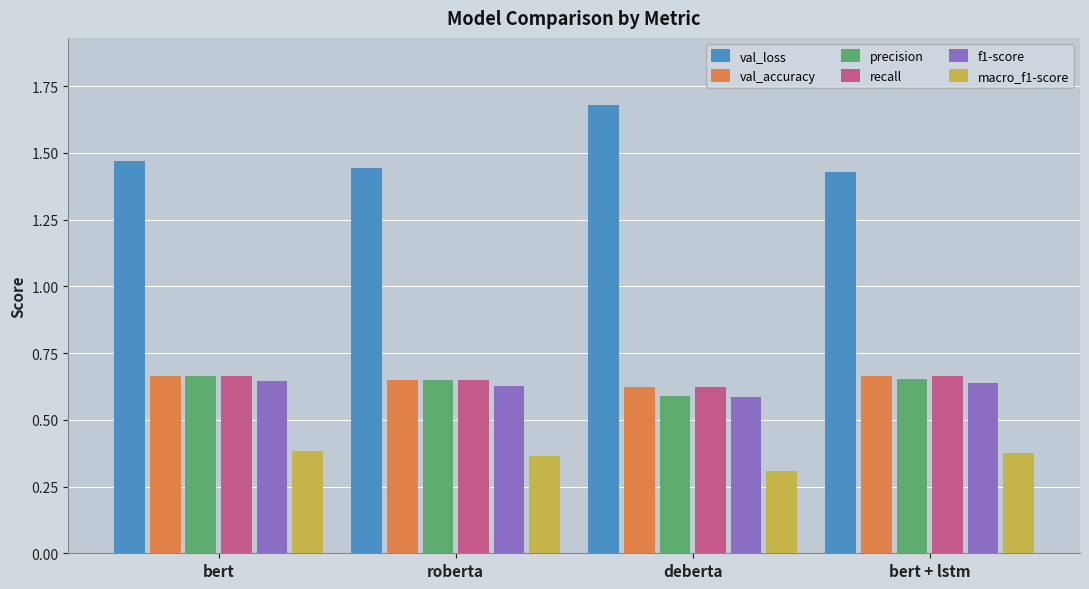

What is the lowest value of the macro_f1-score series?

0.3